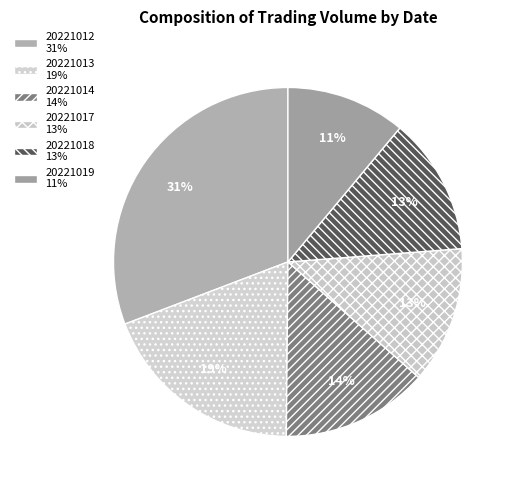

How many segments does this pie chart have?

6